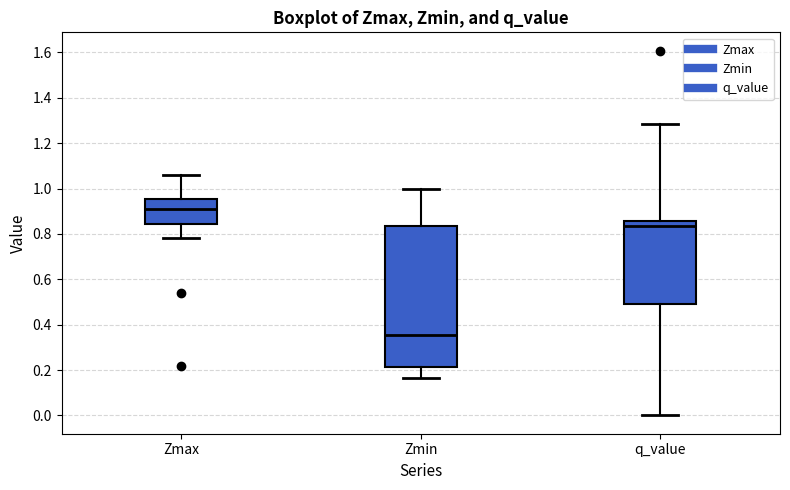

Reading left to right, transcribe this box plot: for each box, give where its median line is, the range the box spans, and where its two whiskers end, as read against the y-axis. The values are not printed on the chart, so give them approximately, as read against the axis.

Zmax: median 0.92, box 0.84 to 0.96, whiskers 0.78 to 1.06
Zmin: median 0.36, box 0.22 to 0.84, whiskers 0.16 to 1.00
q_value: median 0.84, box 0.50 to 0.86, whiskers 0.00 to 1.28